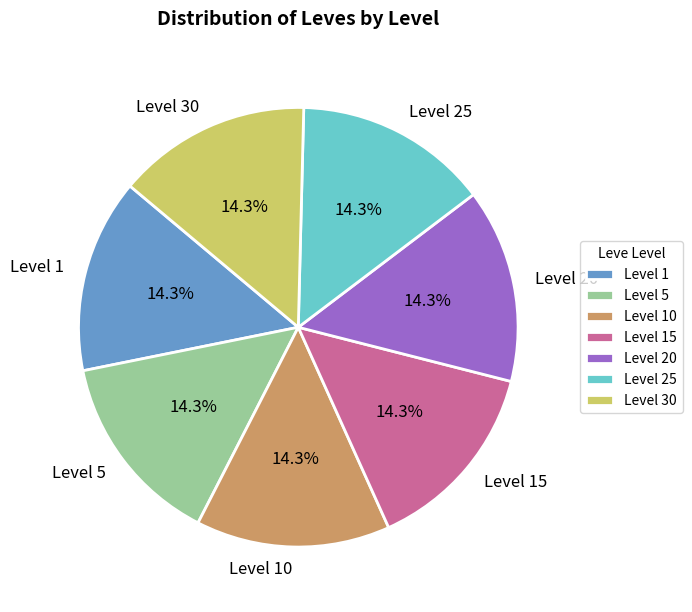

Approximately how many times larger is the value at Level 20 compared to Level 30?

1.0